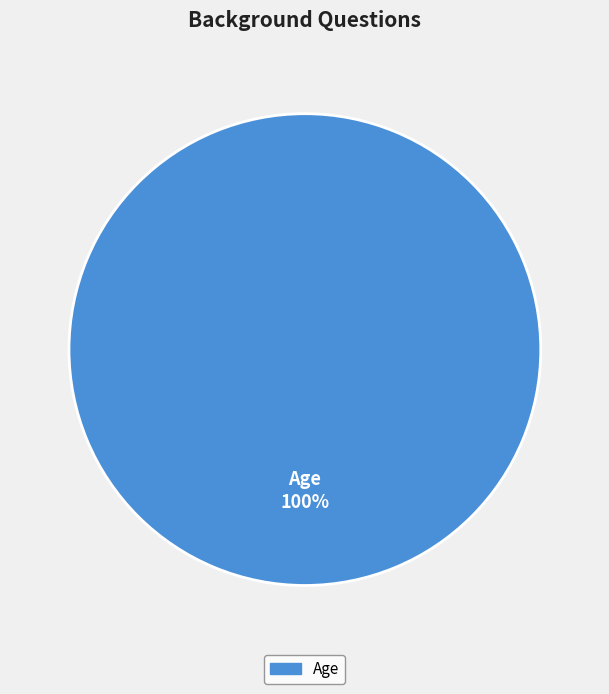

Is there any slice that represents more than half of the pie?

Yes